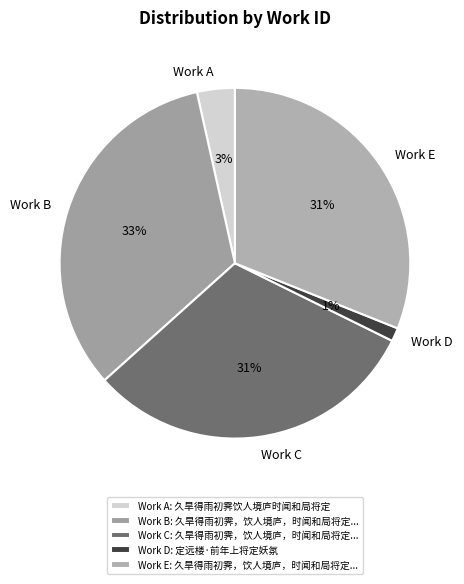

Which has a higher value, Work E or Work B?

Work B